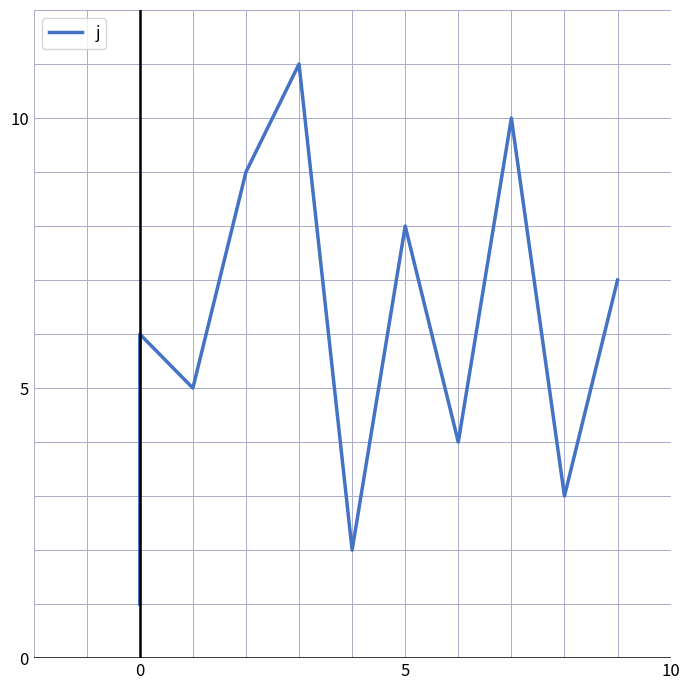

What is the minimum value shown in the chart?

1